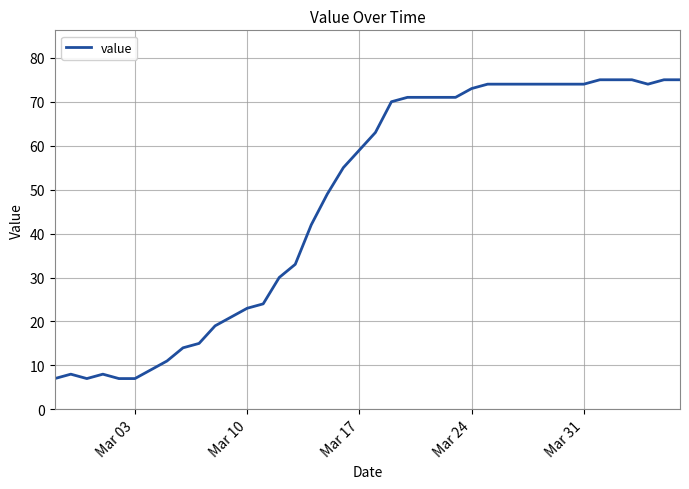

What is the minimum value shown in the chart?

7